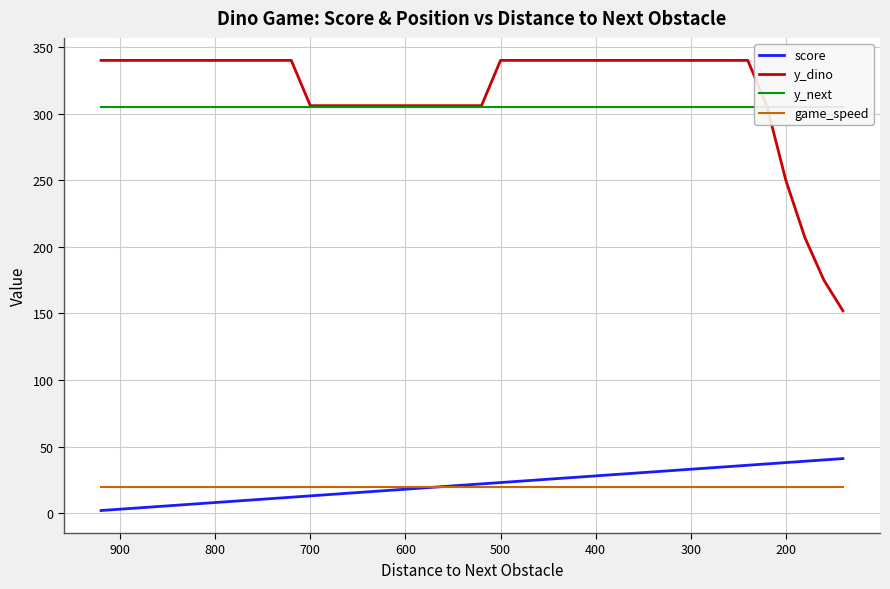

Which series has the widest spread of values?

y_dino